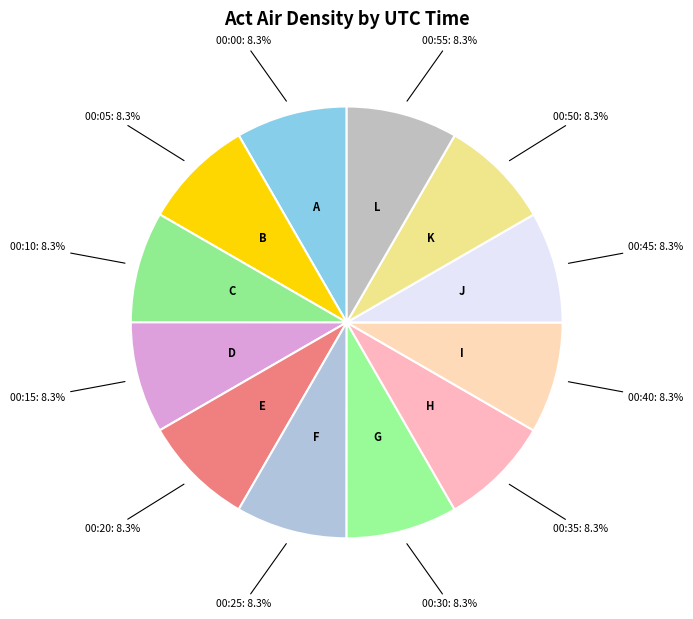

Approximately how many times larger is the value at 00:40 compared to 00:45?

1.0